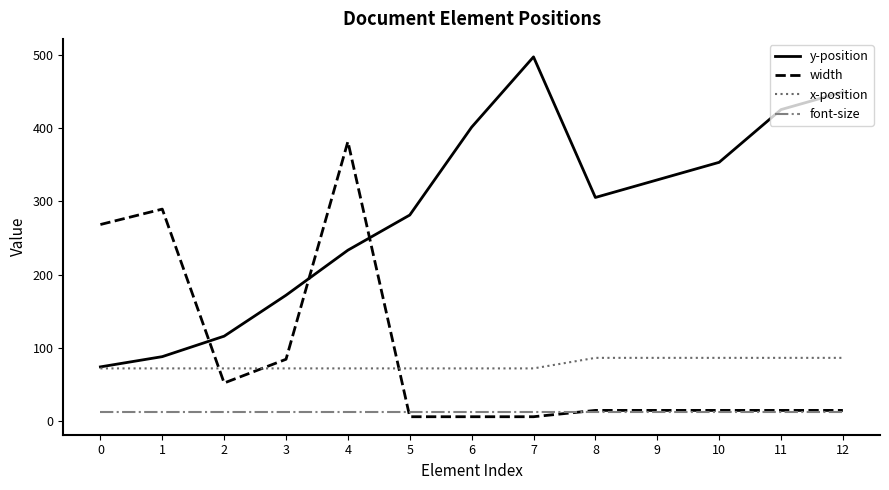

How many lines are shown in the chart?

4